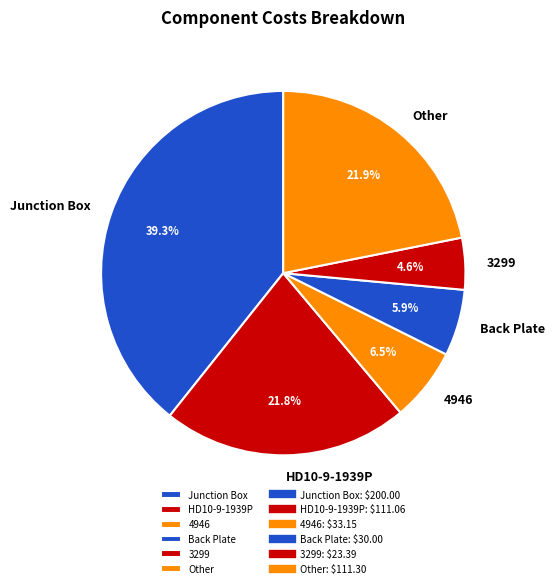

The Back Plate slice represents 1% of the pie. True or false?

False